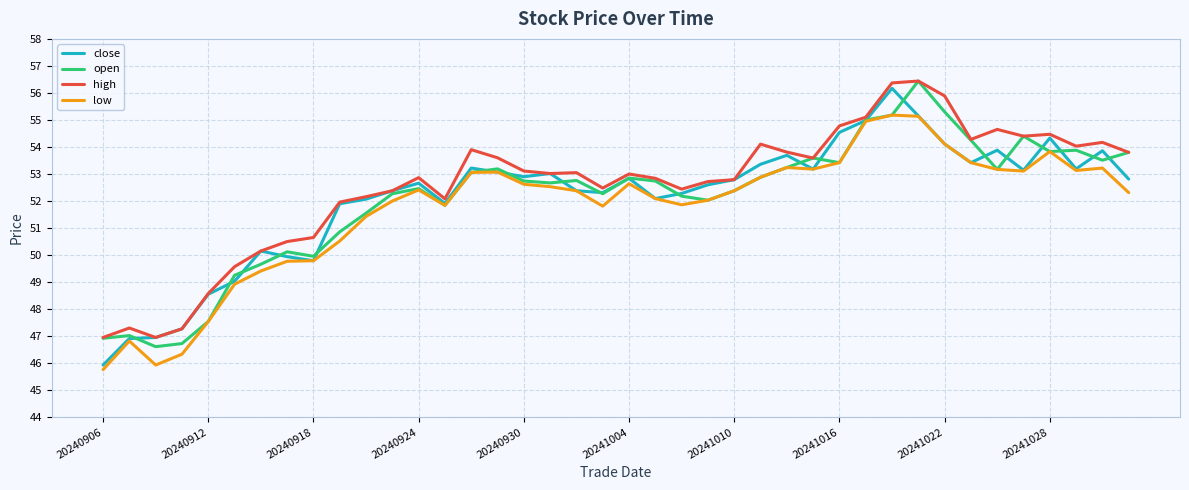

What are all the series names shown in the legend?

close, open, high, low